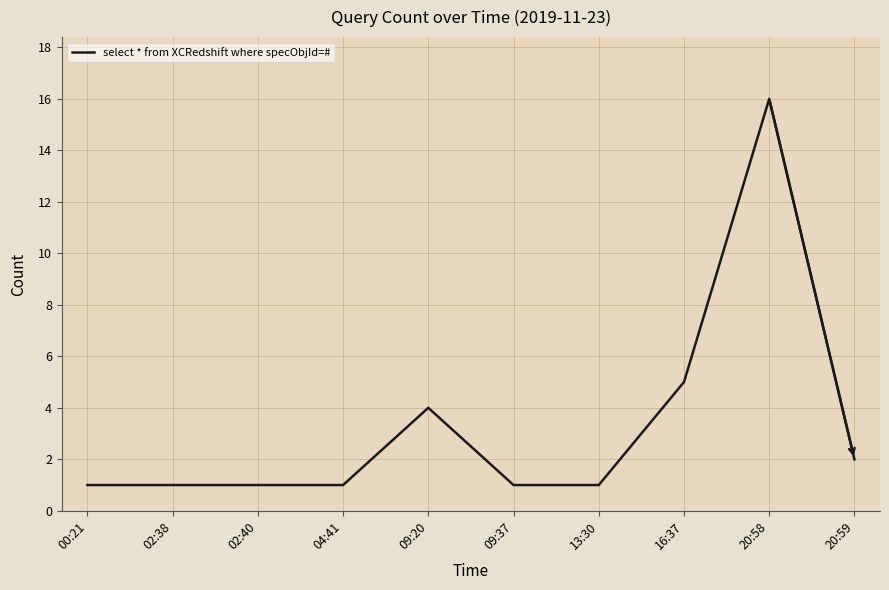

At which label is the value closest to 8?

16:37